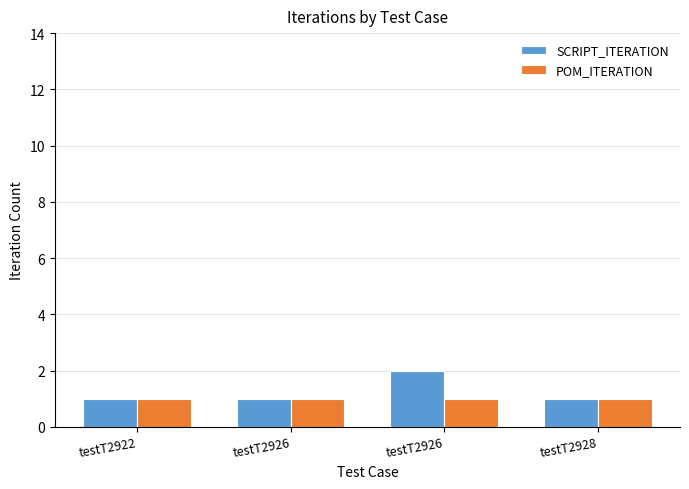

Which series has the largest total across all categories?

SCRIPT_ITERATION